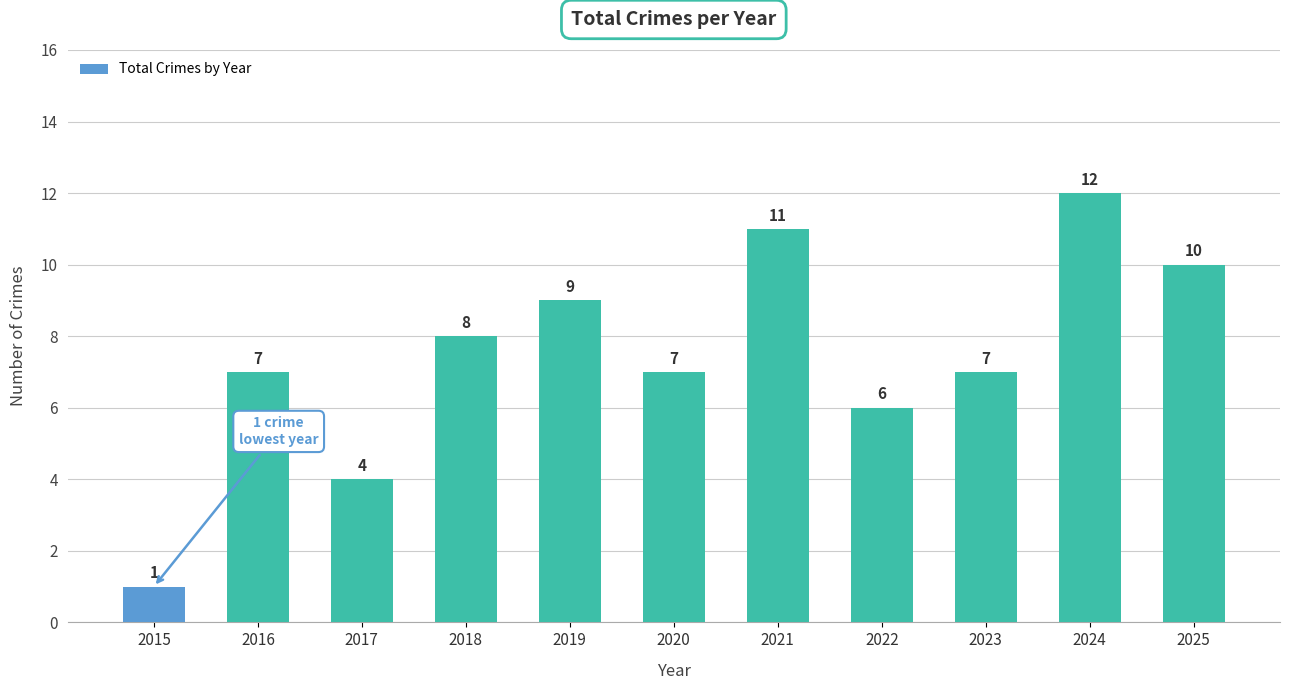

Reading right to left, list all the values displayed in this chart.

2025=10	2024=12	2023=7	2022=6	2021=11	2020=7	2019=9	2018=8	2017=4	2016=7	2015=1